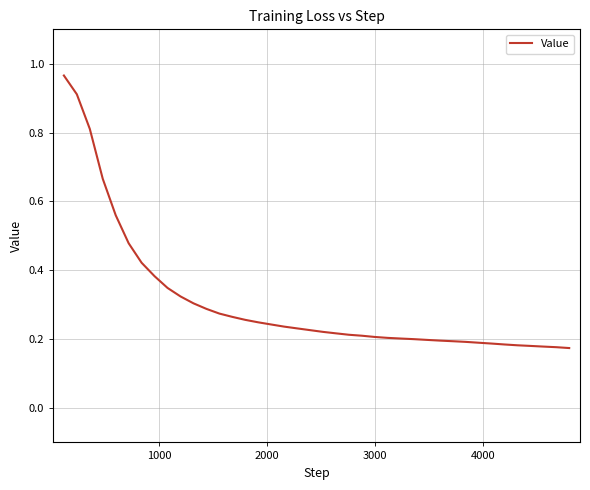

What is the difference between the maximum and minimum values?

0.8